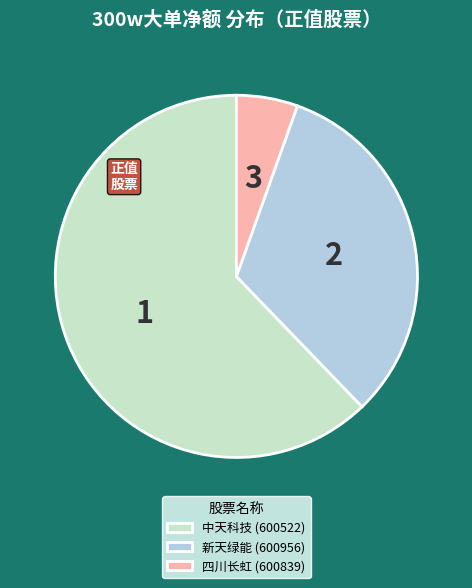

How many slices are in this pie chart?

3